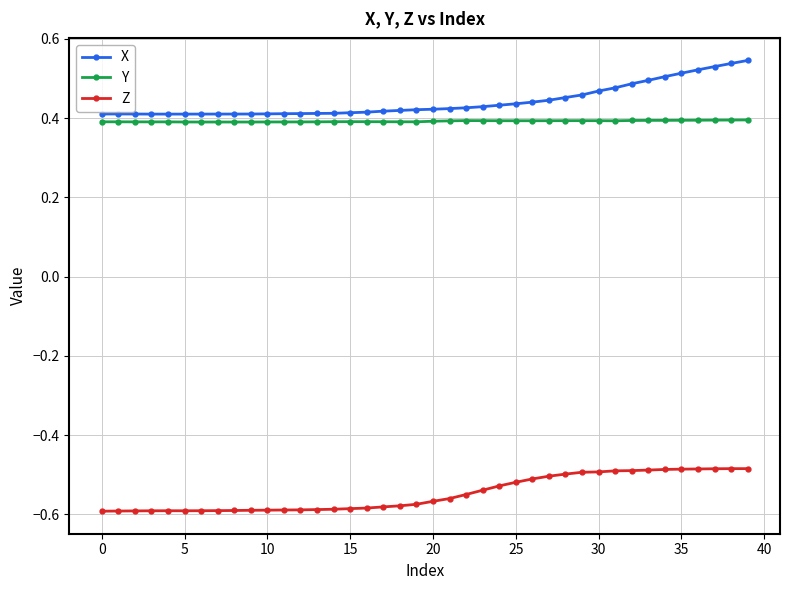

At how many categories does at least one series exceed 0?

40